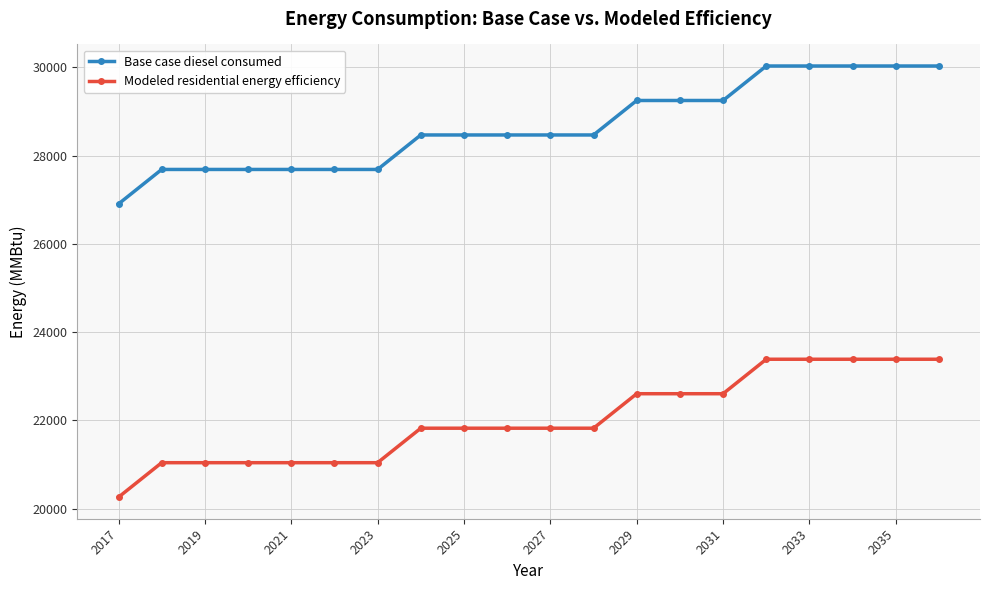

What is the highest value of the Modeled residential energy efficiency series?

23384.4